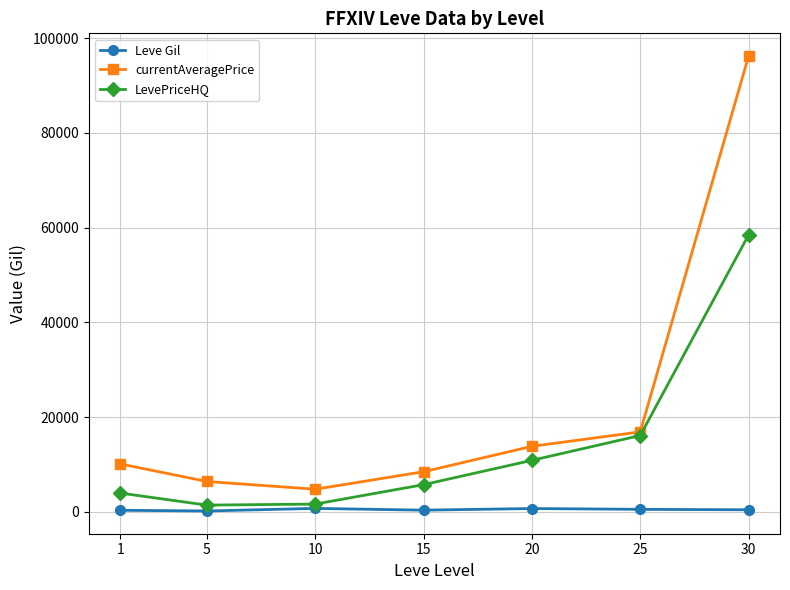

List the labels in order of currentAveragePrice value, smallest first.

10, 5, 15, 1, 20, 25, 30